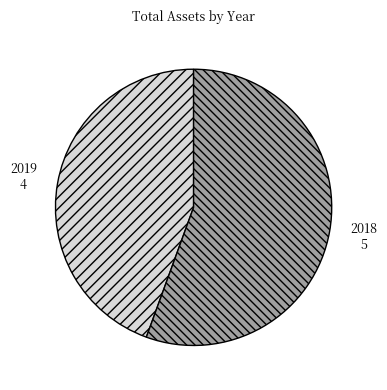

Is it true that 2019 is 44% of the pie?

True